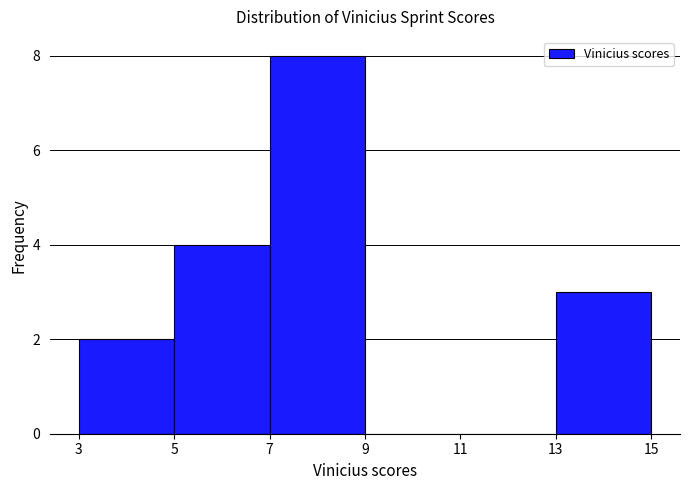

Reading left to right, transcribe this chart: for each bar, give the range it covers on the x-axis and its height. The values are not printed on the chart, so give them approximately, as read against the axis.

3 to 5: 2
5 to 7: 4
7 to 9: 8
9 to 11: 0
11 to 13: 0
13 to 15: 3